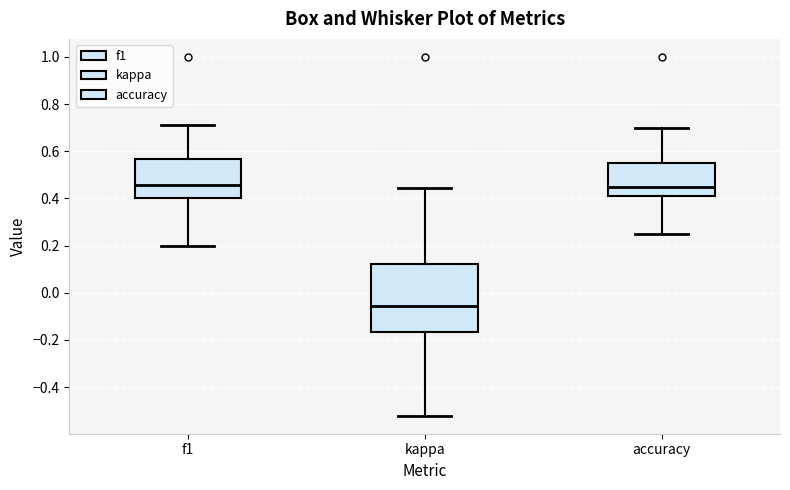

Which box is the tallest, from its lower edge to its upper edge?

kappa